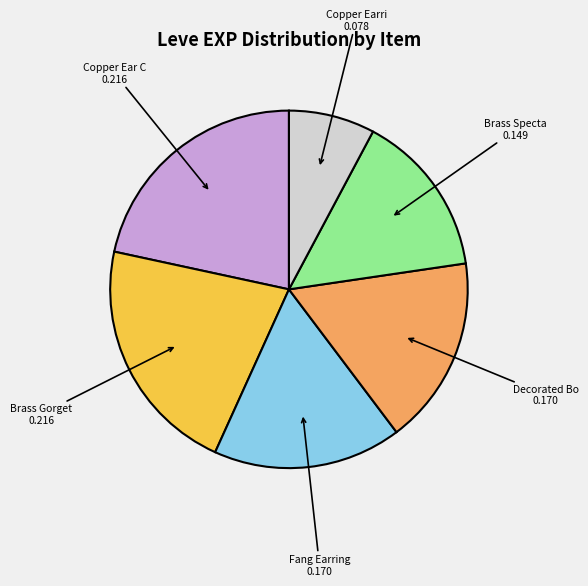

Is there a majority slice in this chart?

No